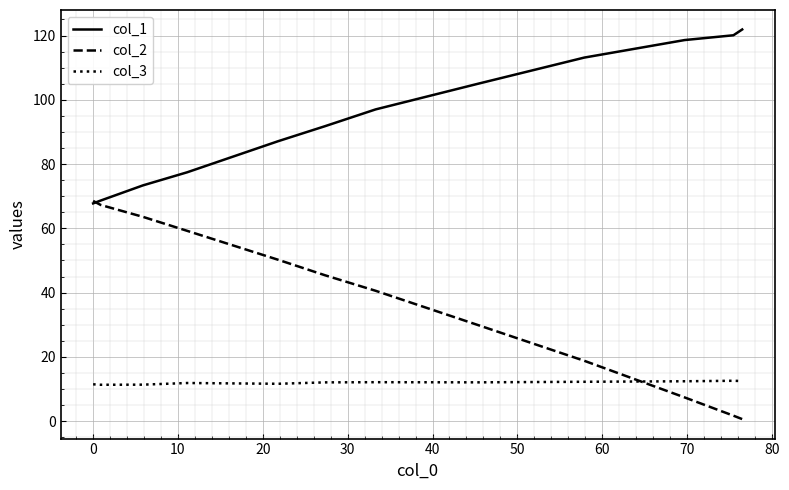

Which series has the largest total across all categories?

col_1